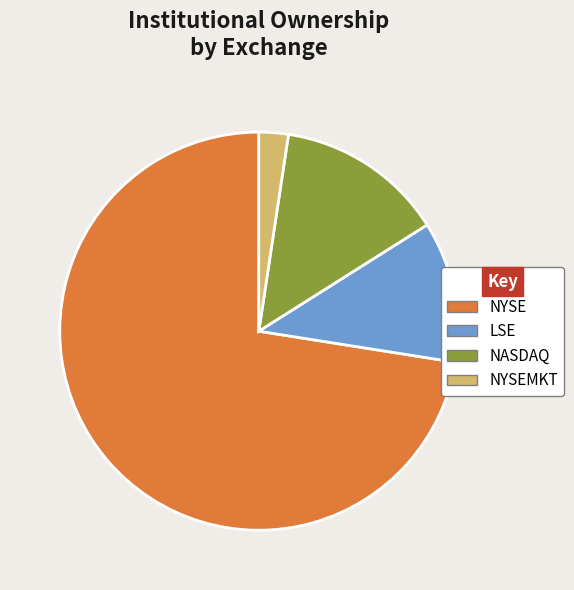

Does LSE account for over 50% of the chart?

No